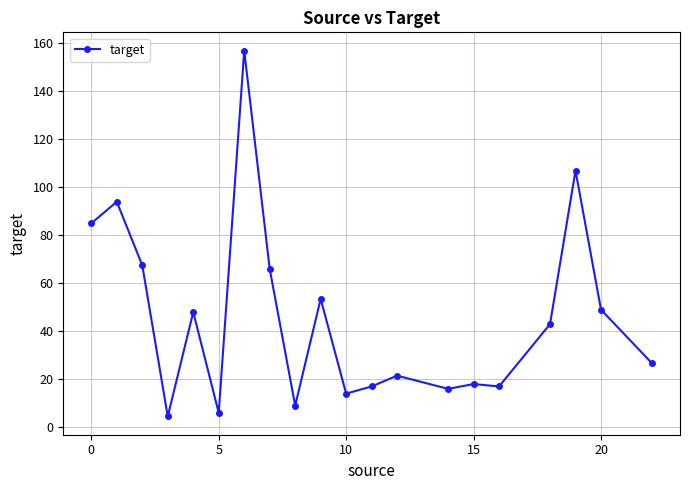

What is the sum of all values?

919.7